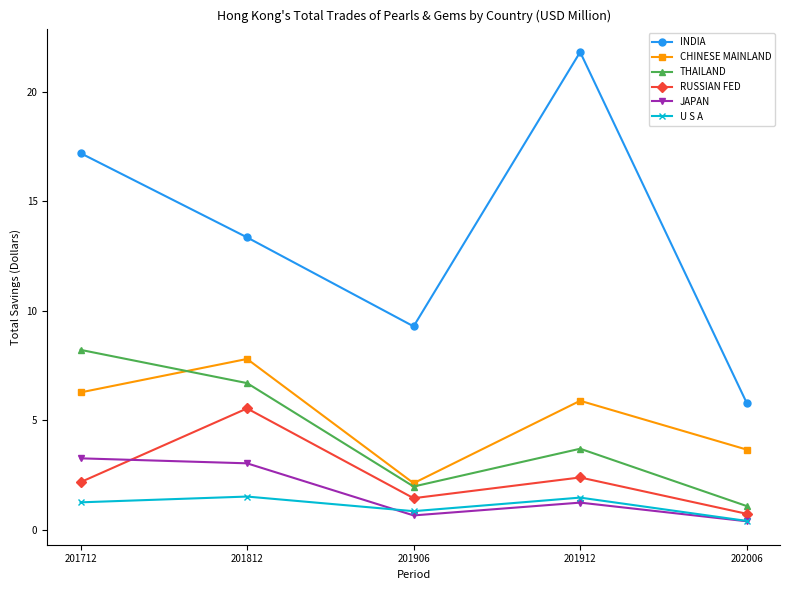

Reading left to right, list all the values displayed in this chart.

INDIA: 17.2	13.4	9.3	21.8	5.8
CHINESE MAINLAND: 6.3	7.8	2.1	5.9	3.7
THAILAND: 8.2	6.7	2.0	3.7	1.1
RUSSIAN FED: 2.2	5.5	1.4	2.4	0.7
JAPAN: 3.3	3.0	0.6	1.2	0.4
U S A: 1.2	1.5	0.8	1.5	0.4